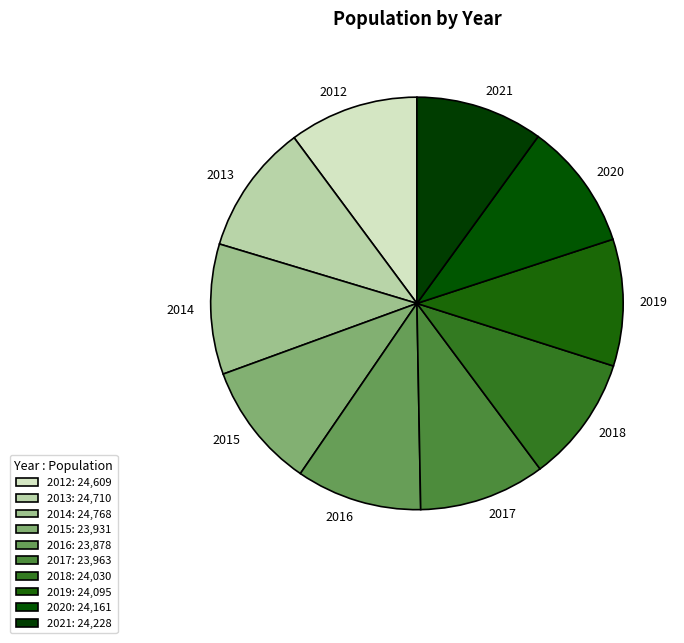

What is the ratio of the value at 2015 to the value at 2020?

1.0